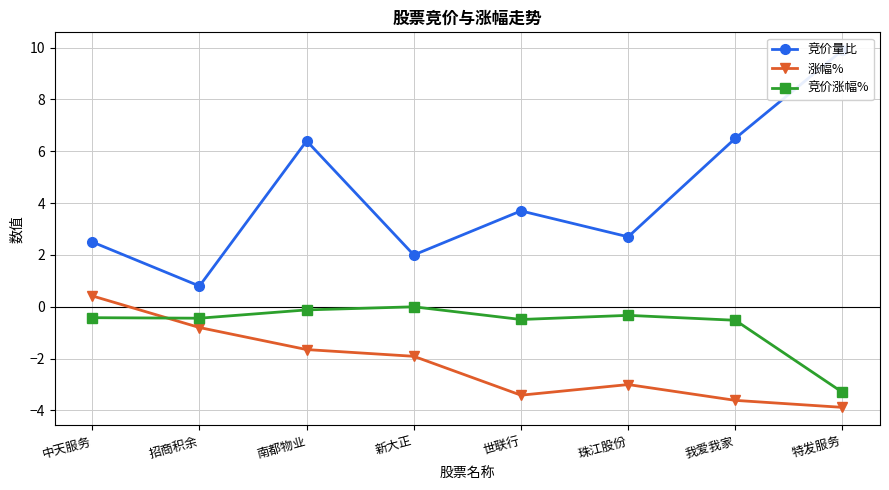

Reading left to right, list all the values displayed in this chart.

竞价量比: 中天服务=2.5	招商积余=0.8	南都物业=6.4	新大正=2.0	世联行=3.7	珠江股份=2.7	我爱我家=6.5	特发服务=9.9
涨幅%: 中天服务=0.4	招商积余=-0.8	南都物业=-1.6	新大正=-1.9	世联行=-3.4	珠江股份=-3.0	我爱我家=-3.6	特发服务=-3.9
竞价涨幅%: 中天服务=-0.4	招商积余=-0.4	南都物业=-0.1	新大正=0.0	世联行=-0.5	珠江股份=-0.3	我爱我家=-0.5	特发服务=-3.3